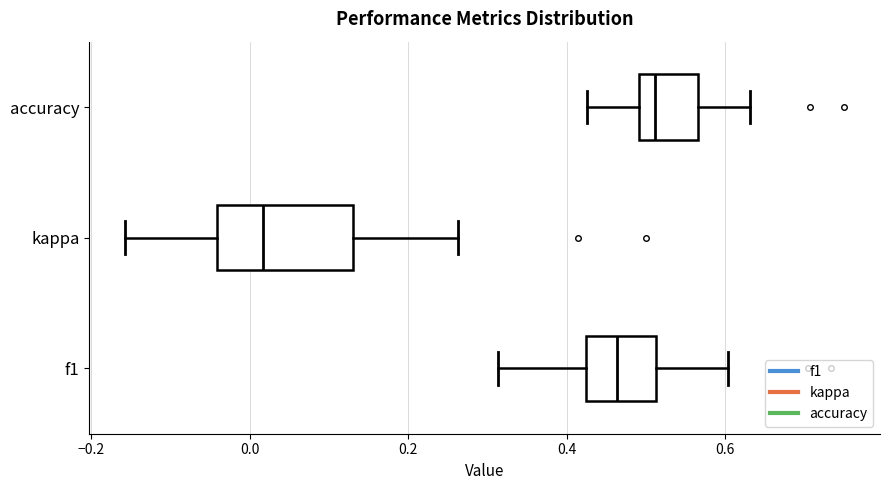

Where does the right whisker of the box for accuracy end on the x-axis? The values are not printed on the chart, so give them approximately, as read against the axis.

0.64